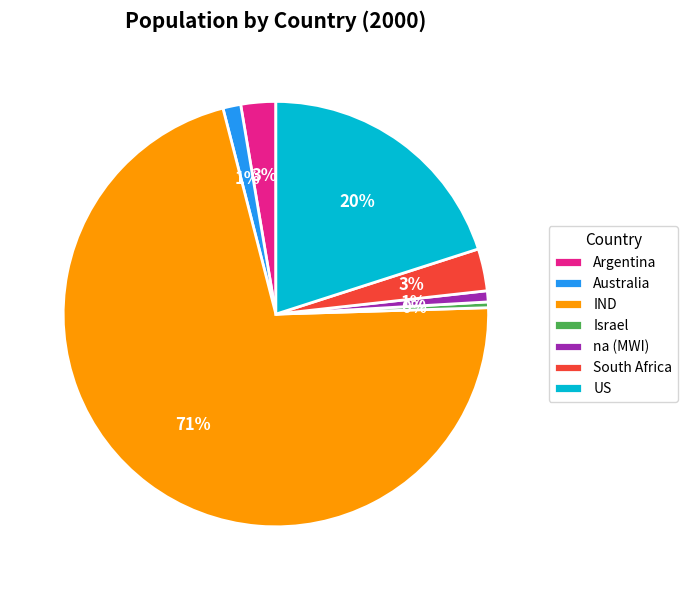

Combined, do US and Argentina account for over 50%?

No